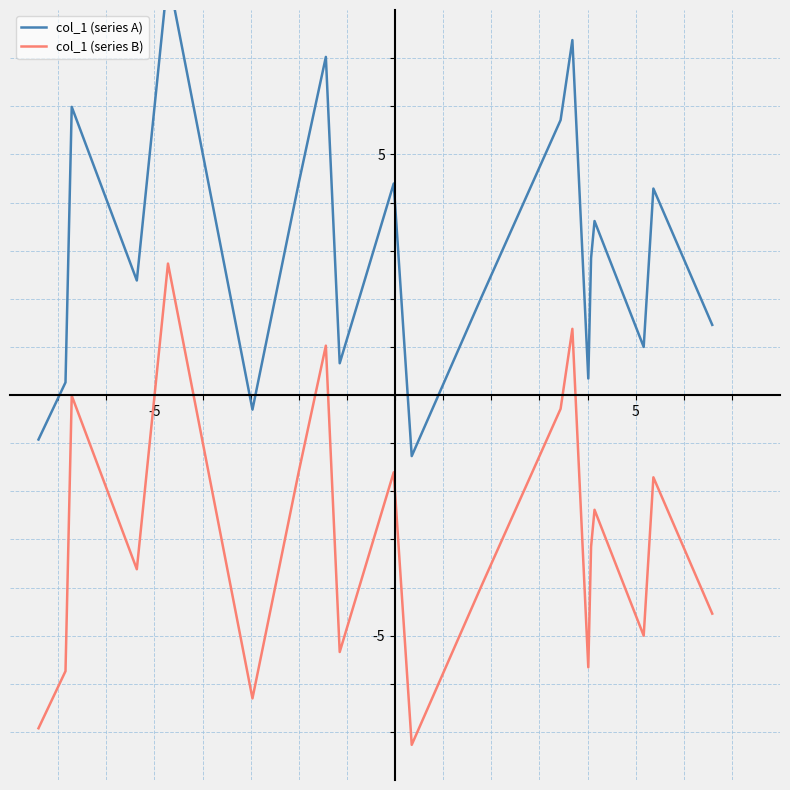

What is the average value of the col_1 (series A) series?

3.0